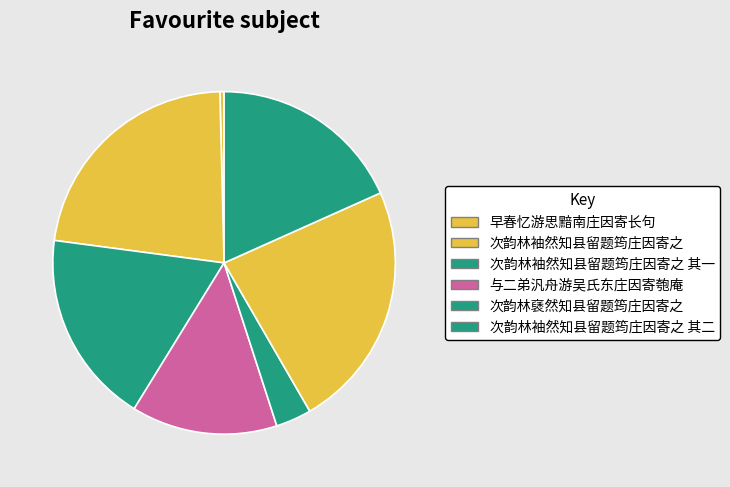

Rank the categories by value from highest to lowest.

早春忆游思黯南庄因寄长句, 次韵林袖然知县留题筠庄因寄之, 次韵林袖然知县留题筠庄因寄之 其一, 次韵林袖然知县留题筠庄因寄之 其二, 与二弟汎舟游吴氏东庄因寄匏庵, 次韵林褎然知县留题筠庄因寄之, 早春忆游思黯南庄因寄长句